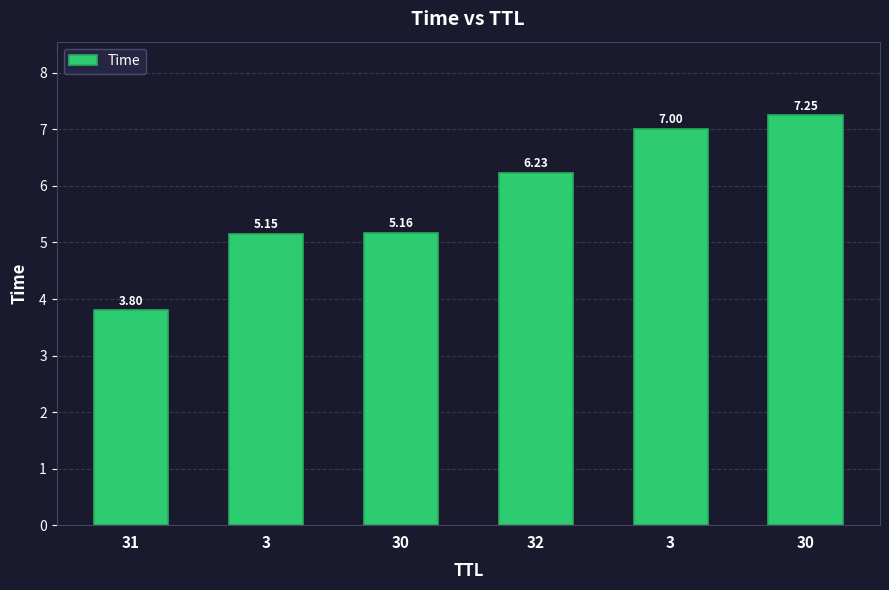

Reading right to left, list all the values displayed in this chart.

7.2	7.0	6.2	5.2	5.2	3.8